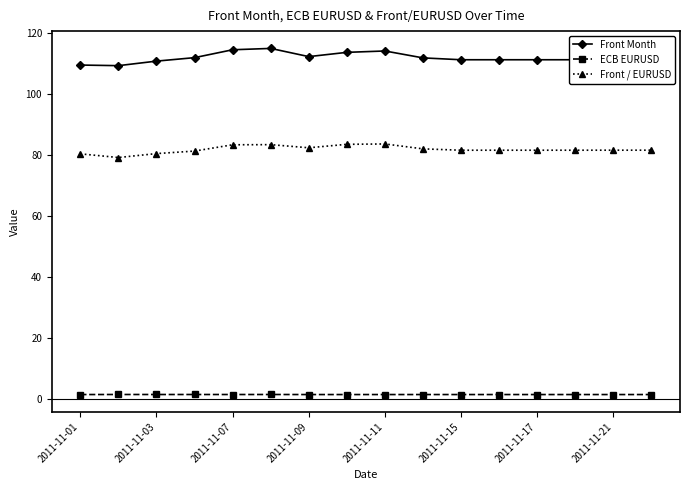

True or false: Front Month and Front / EURUSD cross at least once.

False